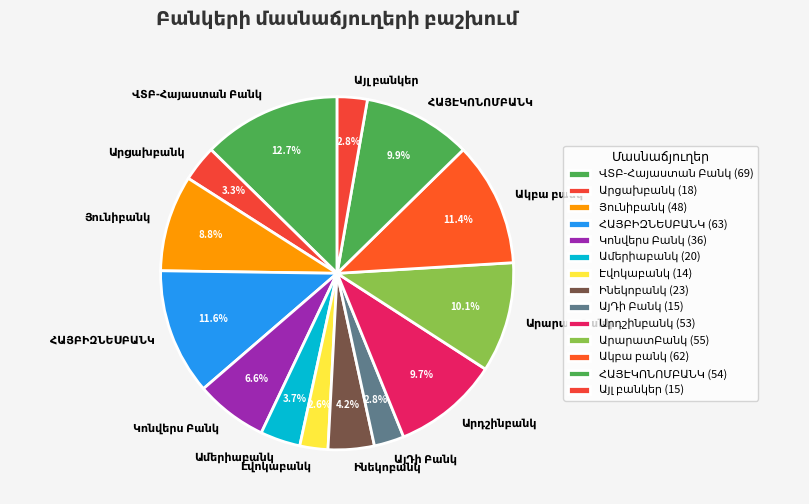

Is there any slice that represents more than half of the pie?

No